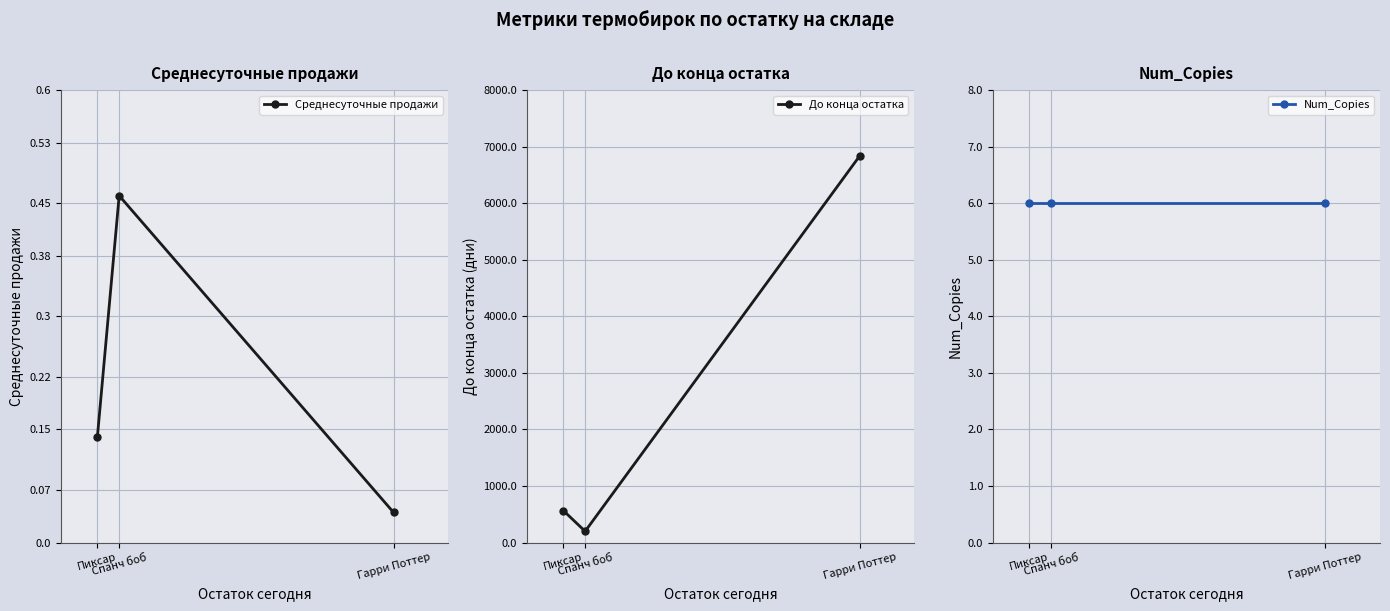

Between Спанч боб and Гарри Поттер, which series saw the biggest shift?

До конца остатка